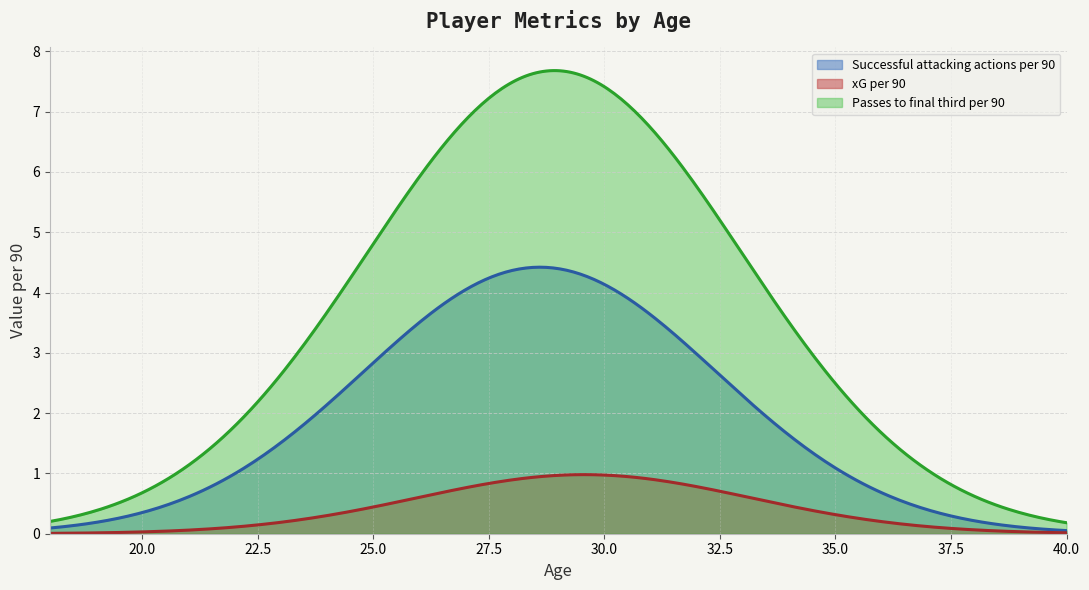

The value of Successful attacking actions per 90 at 18 is 4.5. True or false?

False